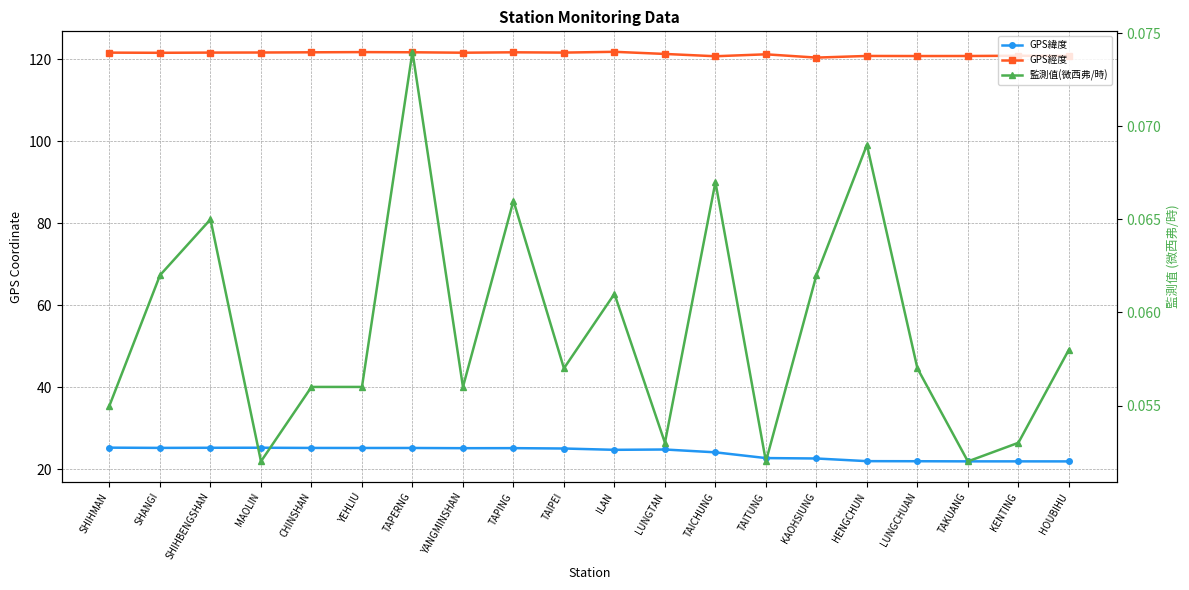

Rank the series by their maximum value, from highest to lowest.

GPS經度, GPS緯度, 監測值(微西弗/時)